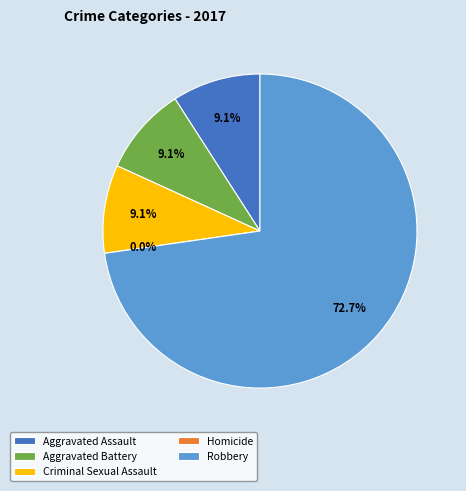

Rank the categories by value from highest to lowest.

Robbery, Aggravated Assault, Aggravated Battery, Criminal Sexual Assault, Homicide